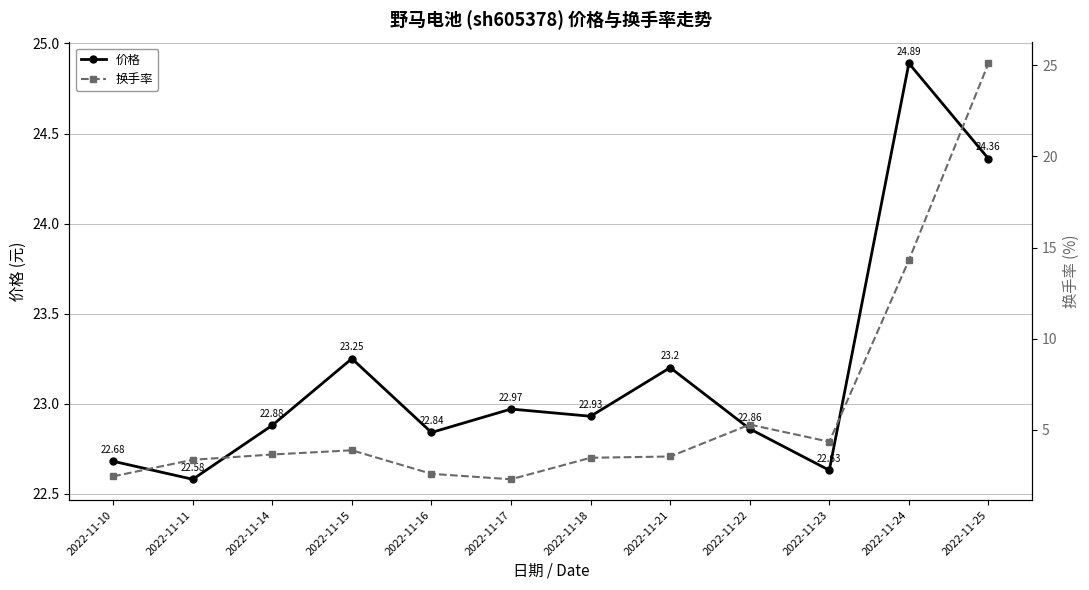

Is it true that 价格 equals 22.9 at 2022-11-14?

True